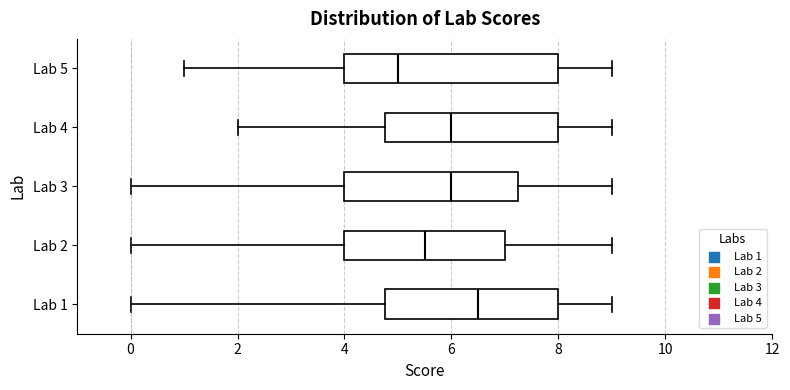

Comparing the boxes themselves (not the whiskers), which one is the widest?

Lab 5